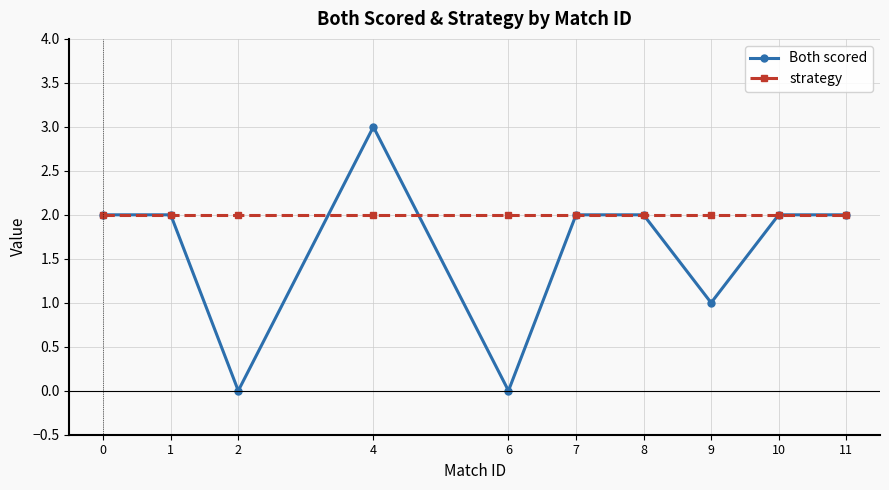

The Both scored series shows 2 at 7. True or false?

True